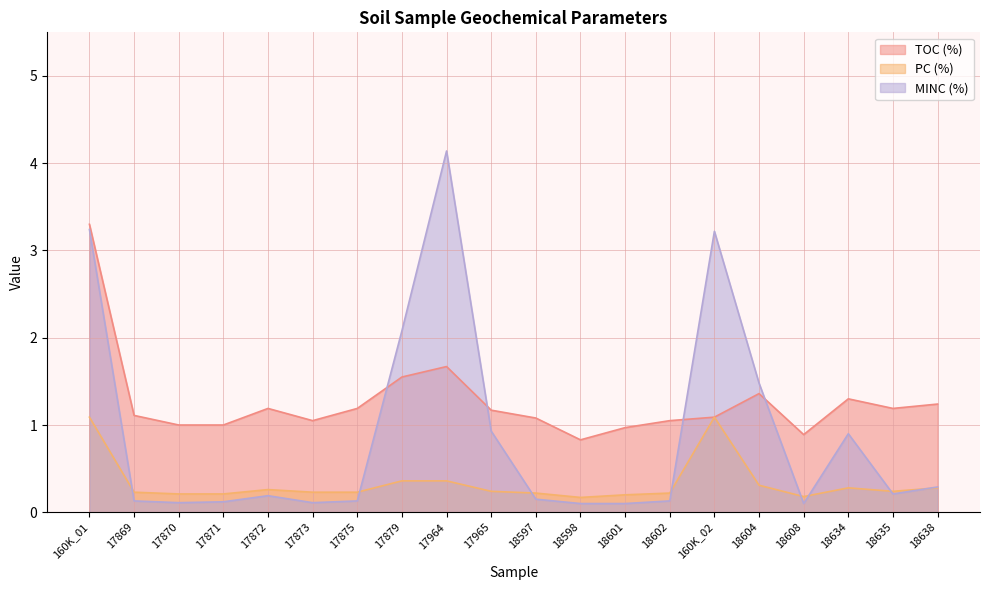

What is the sum of all MINC (%) values?

17.9